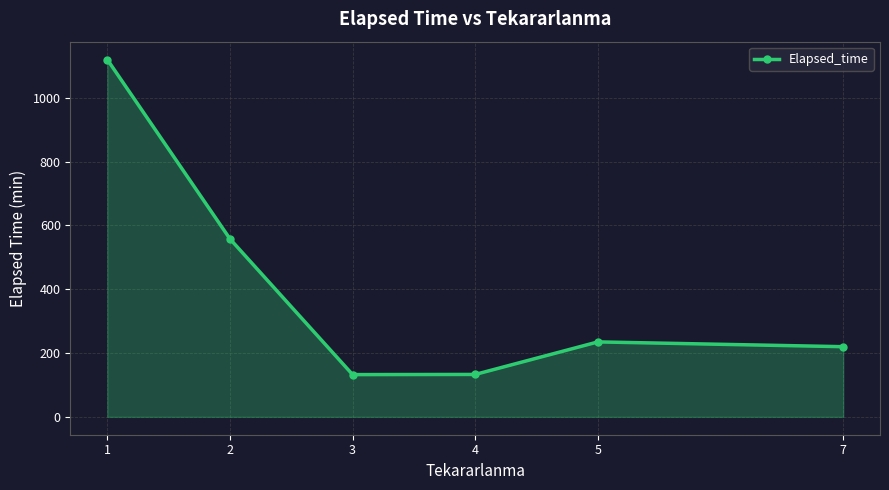

What is the change in value from 1 to 7?

-900.3